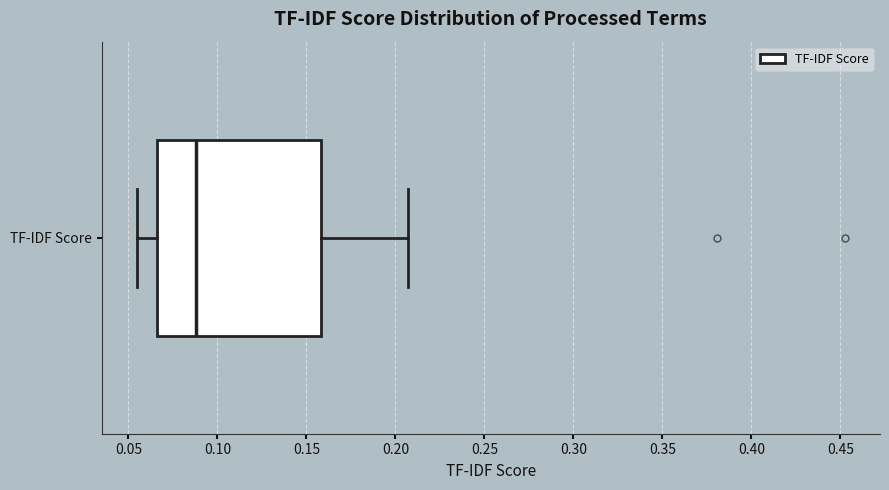

Where does the median line of the box for TF-IDF Score sit on the x-axis? The values are not printed on the chart, so give them approximately, as read against the axis.

0.090